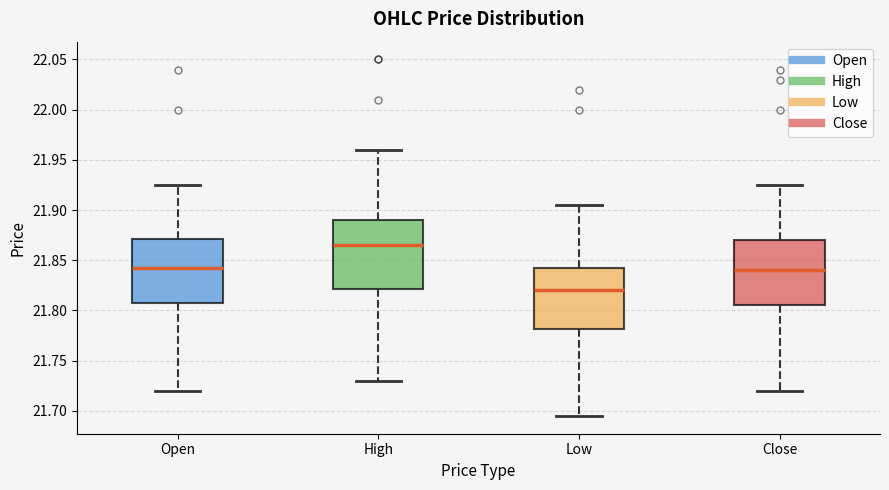

Which box's median line is the highest?

High